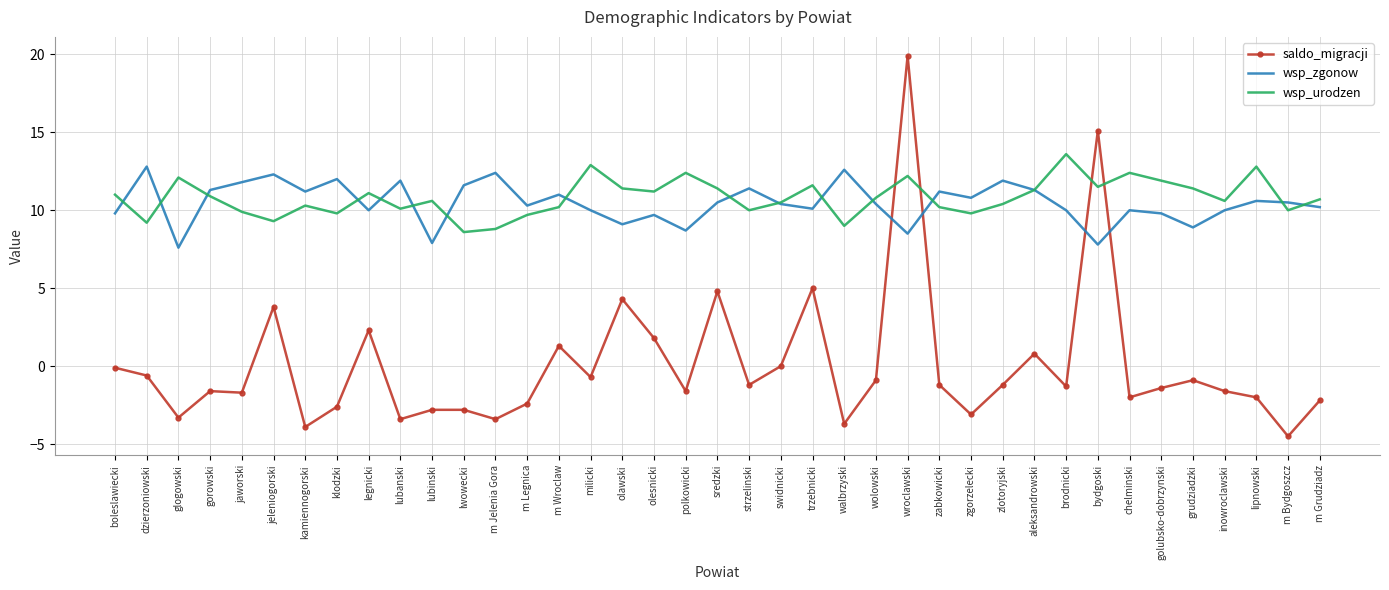

How many interior local peaks does the wsp_urodzen series have?

11